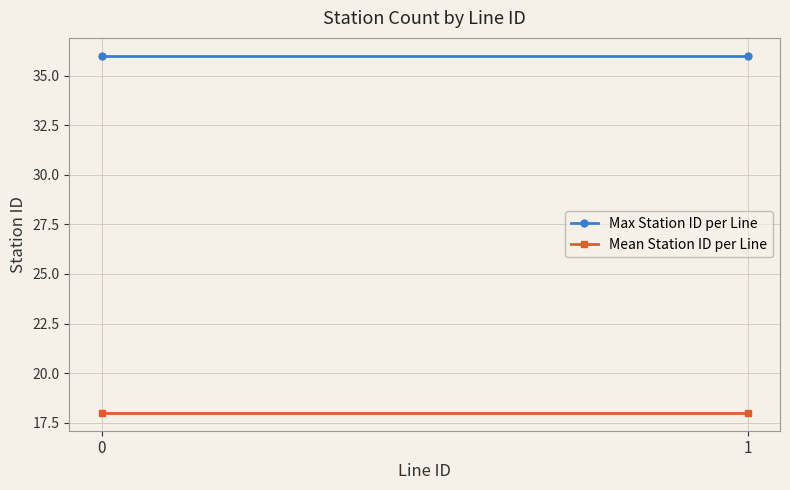

What are all the series names shown in the legend?

Max Station ID per Line, Mean Station ID per Line